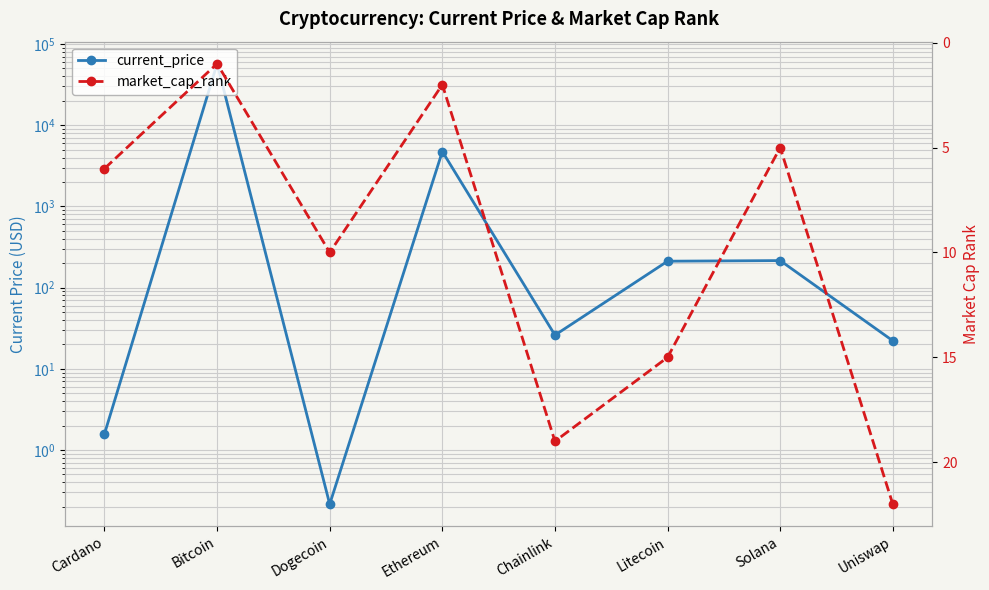

What is the difference between the current_price values at Bitcoin and Litecoin?

57053.4